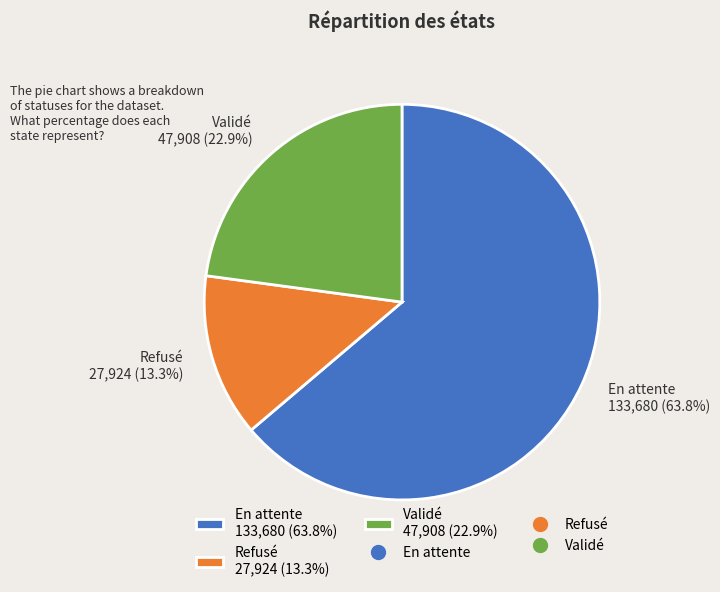

To the nearest percent, what is the combined percentage of Refusé and Validé?

36%